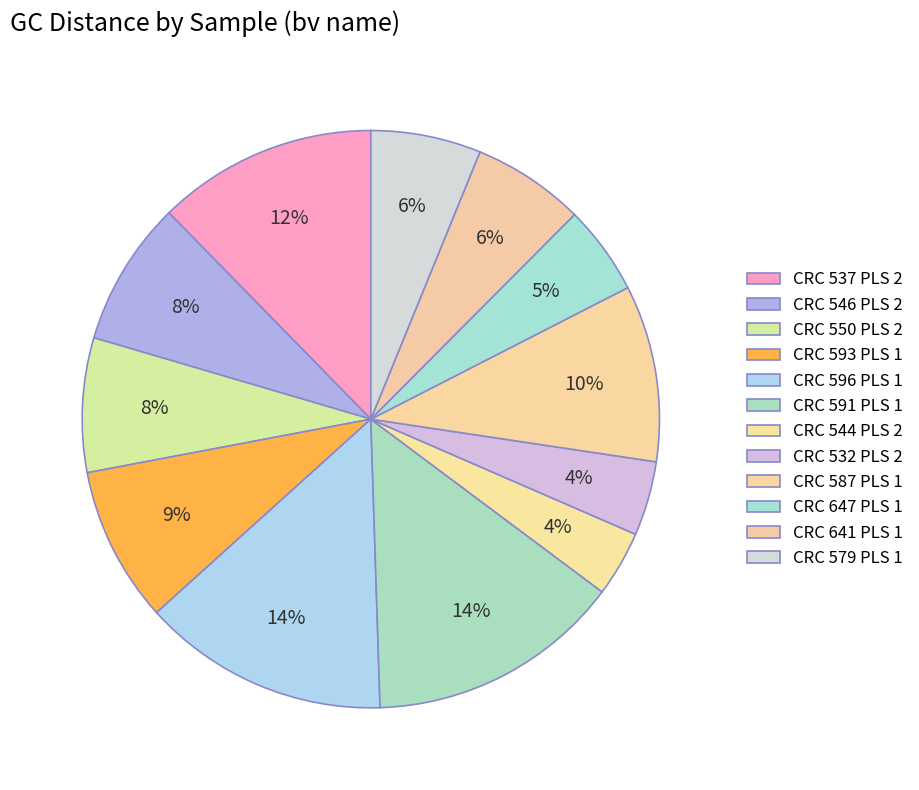

Is it true that CRC 537 PLS 2 is 1% of the pie?

False